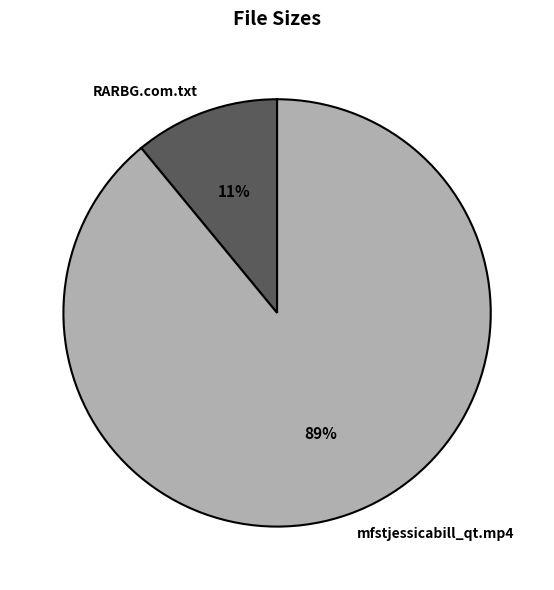

Does any single category account for the majority?

Yes